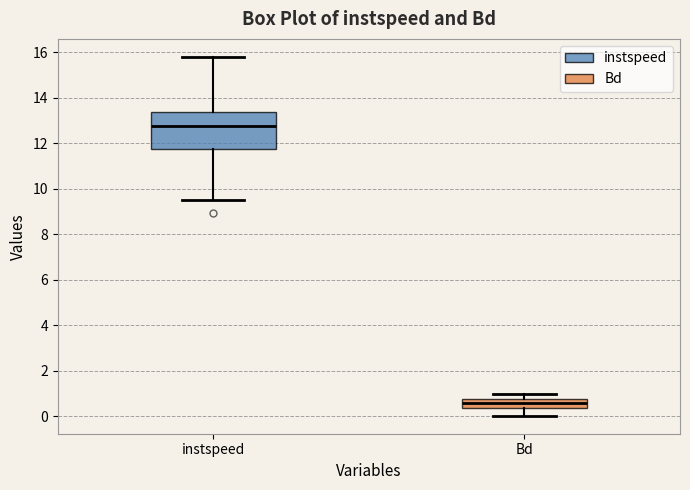

Where does the lower whisker of the box for instspeed end on the y-axis? The values are not printed on the chart, so give them approximately, as read against the axis.

9.6